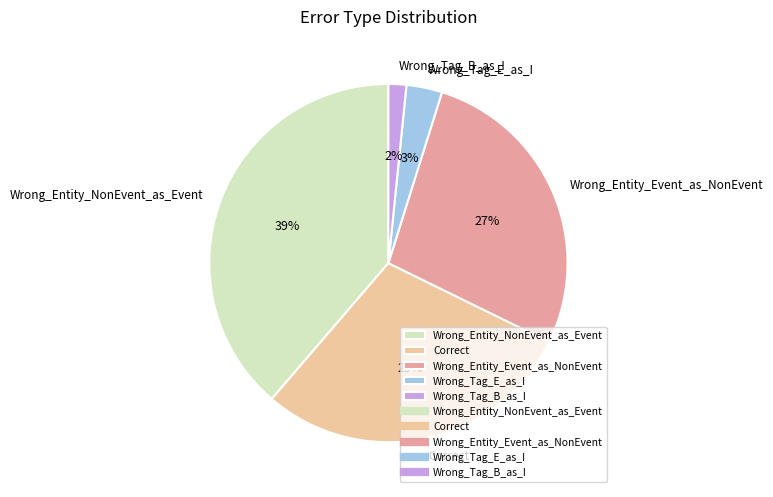

Is it true that Correct is 29% of the pie?

True